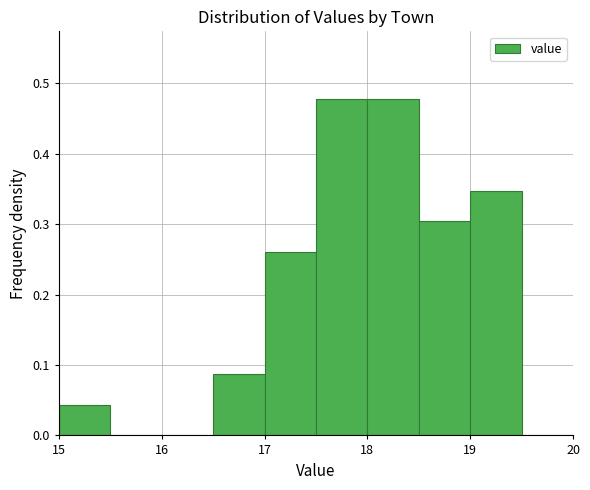

Reading left to right, list every bar in this chart as the range it spans on the x-axis followed by its height. The values are not printed on the chart, so give them approximately, as read against the axis.

15.0 to 15.5: 0.04
15.5 to 16.0: 0
16.0 to 16.5: 0
16.5 to 17.0: 0.09
17.0 to 17.5: 0.26
17.5 to 18.0: 0.48
18.0 to 18.5: 0.48
18.5 to 19.0: 0.30
19.0 to 19.5: 0.35
19.5 to 20.0: 0